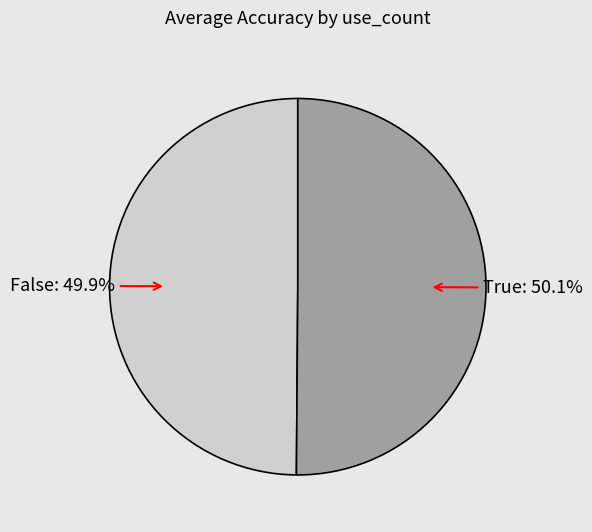

Does any single category account for the majority?

Yes